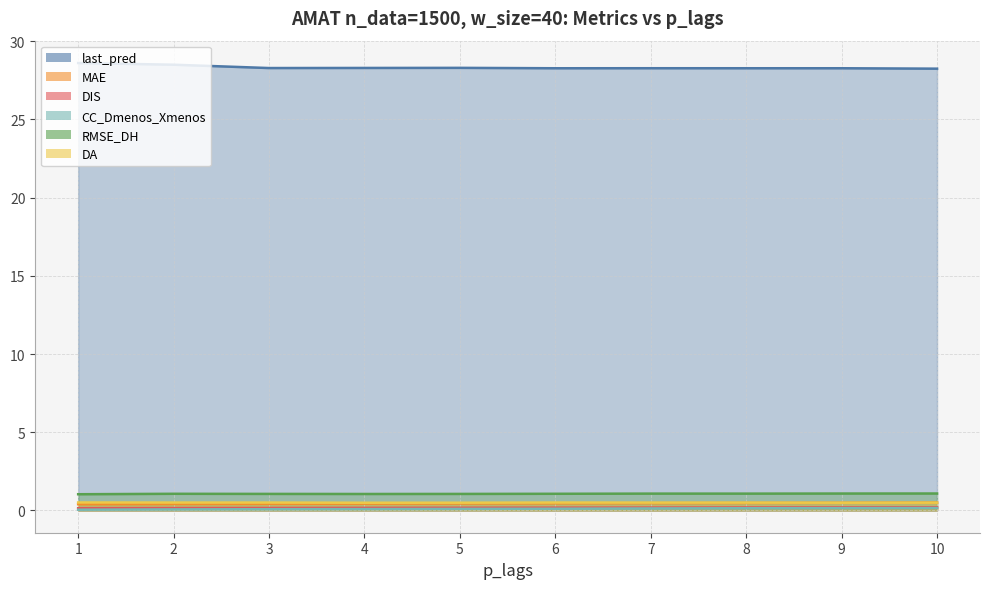

Reading right to left, list all the values displayed in this chart.

last_pred: 10=28.2	9=28.3	8=28.3	7=28.3	6=28.3	5=28.3	4=28.3	3=28.3	2=28.5	1=28.6
MAE: 10=0.5	9=0.5	8=0.5	7=0.5	6=0.5	5=0.4	4=0.4	3=0.4	2=0.4	1=0.4
DIS: 10=0.2	9=0.2	8=0.2	7=0.2	6=0.2	5=0.2	4=0.2	3=0.2	2=0.1	1=0.1
CC_Dmenos_Xmenos: 10=0.2	9=0.1	8=0.1	7=0.1	6=0.1	5=0.1	4=0.1	3=0.1	2=0.1	1=0.0
RMSE_DH: 10=1.1	9=1.1	8=1.1	7=1.1	6=1.1	5=1.1	4=1.0	3=1.1	2=1.1	1=1.0
DA: 10=0.5	9=0.5	8=0.5	7=0.5	6=0.5	5=0.5	4=0.5	3=0.5	2=0.5	1=0.5